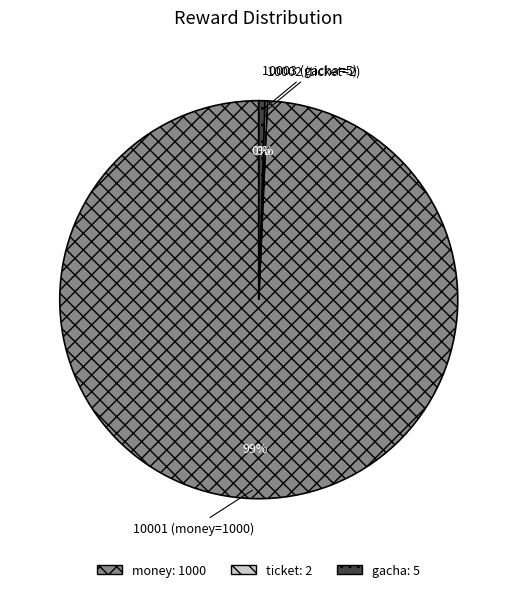

To the nearest percent, what is the average slice percentage?

33%